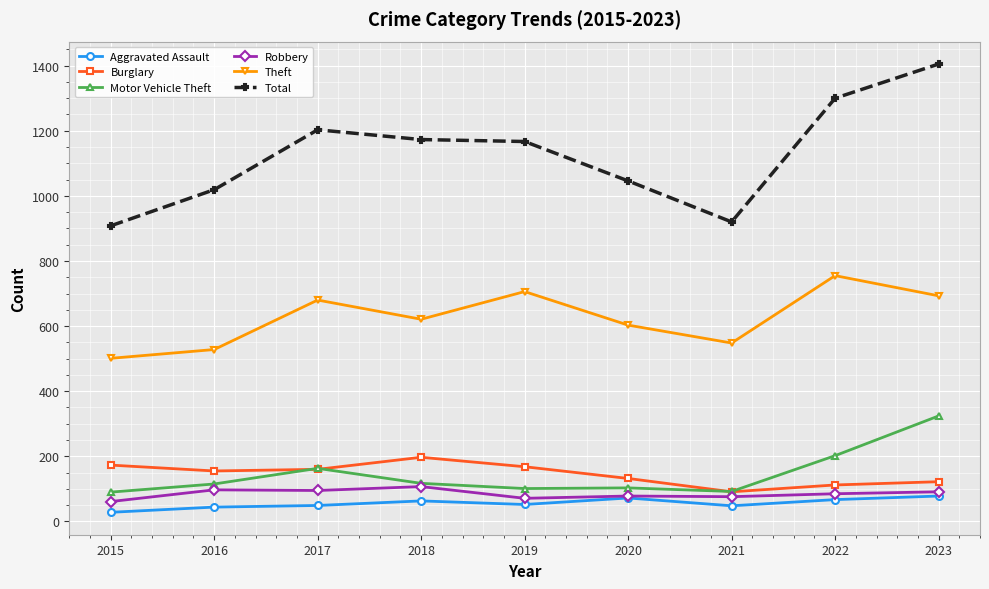

What is the approximate value of Robbery at 2023, to the nearest 5?

90